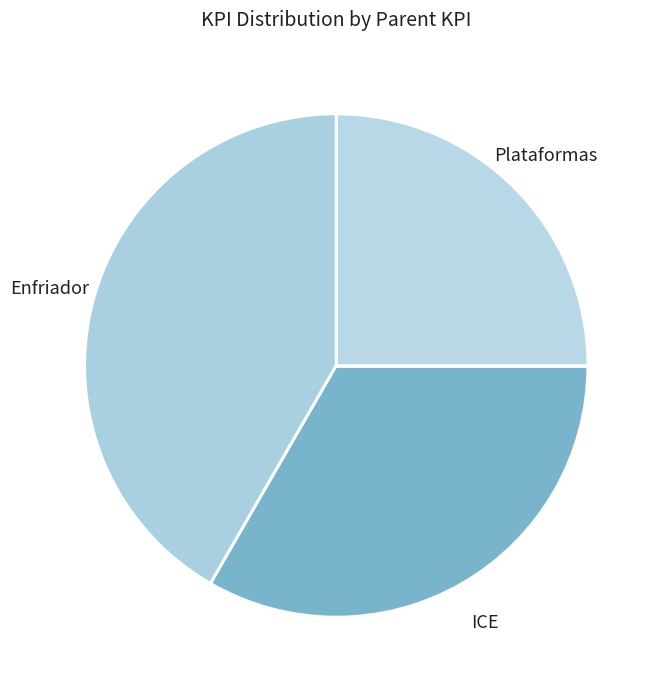

Which has a higher value, Enfriador or Plataformas?

Enfriador